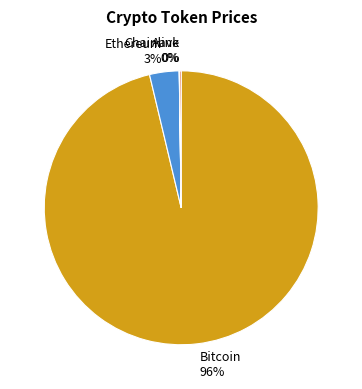

Which category has the biggest portion of the pie?

Bitcoin